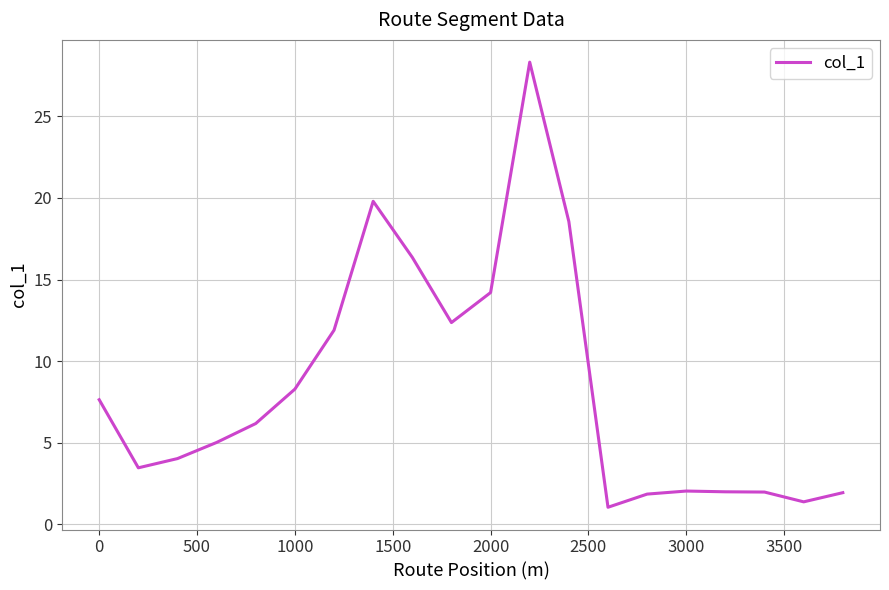

What is the minimum value shown in the chart?

1.0